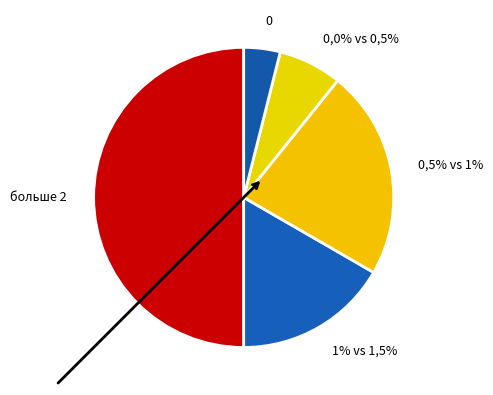

How many segments does this pie chart have?

5